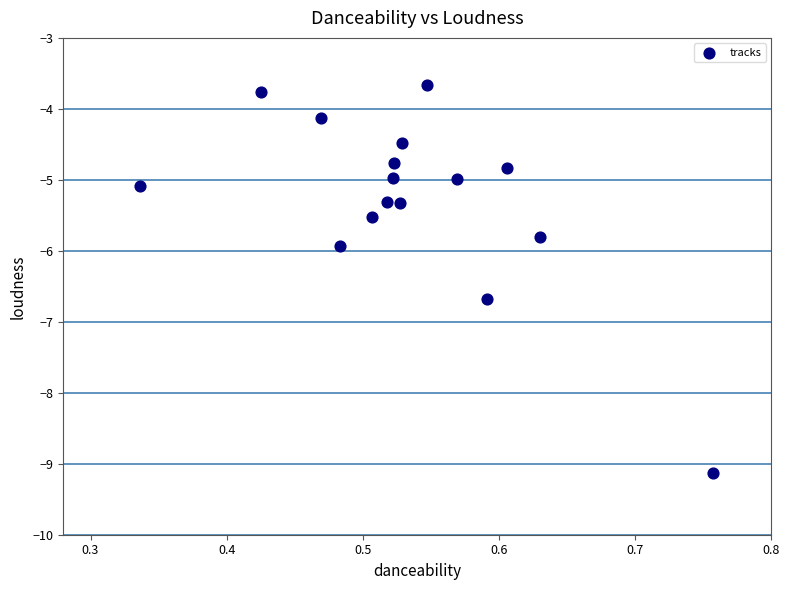

What is the range of X values (max minus min)?

0.4